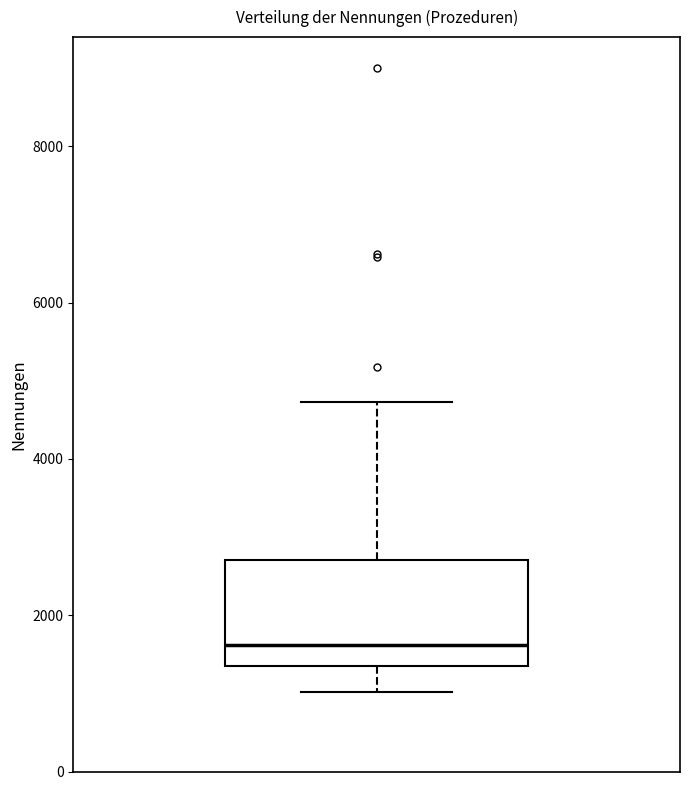

Transcribe this box plot: give where the median line is, the range the box spans, and where the two whiskers end, as read against the y-axis. The values are not printed on the chart, so give them approximately, as read against the axis.

median 1600, box 1400 to 2800, whiskers 1000 to 4800